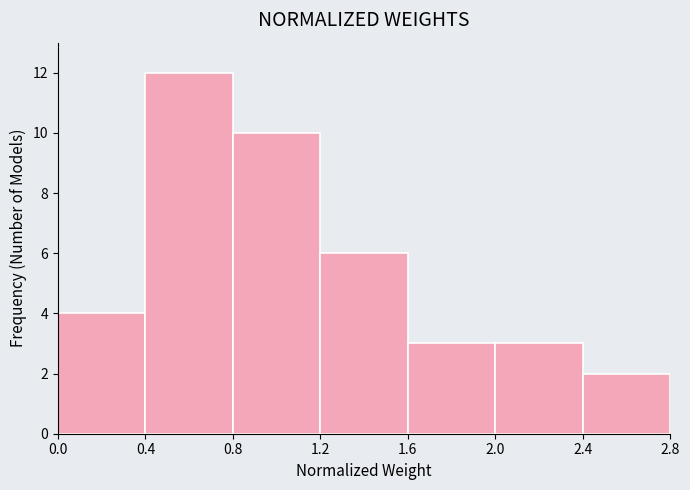

What is the height of the bar covering 1.2 to 1.6 on the x-axis? The values are not printed on the chart, so give them approximately, as read against the axis.

6